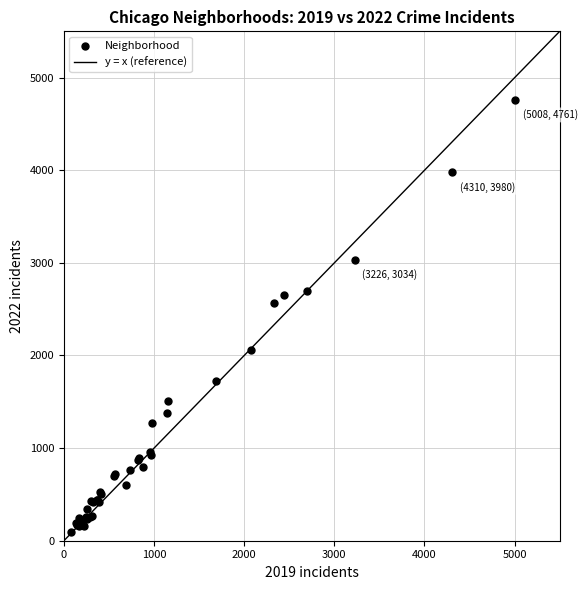

What Y value in the scatter plot is closest to 2430?

2566